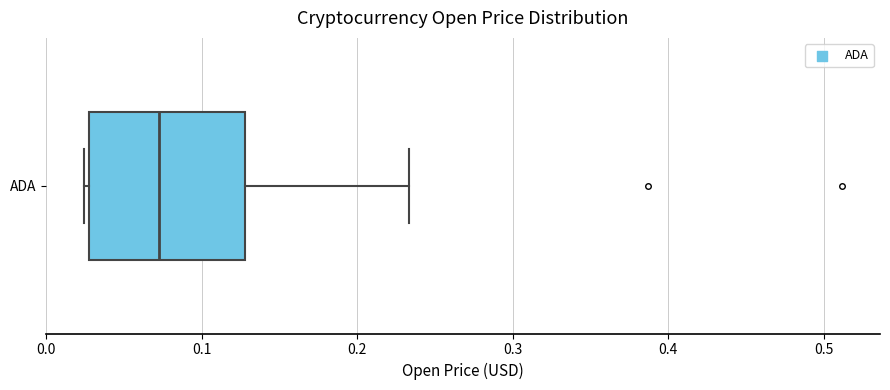

Read this box plot against the x-axis: the position of the median line, the range covered by the box, and the ends of both whiskers. The values are not printed on the chart, so give them approximately, as read against the axis.

median 0.07, box 0.03 to 0.13, whiskers 0.02 to 0.23